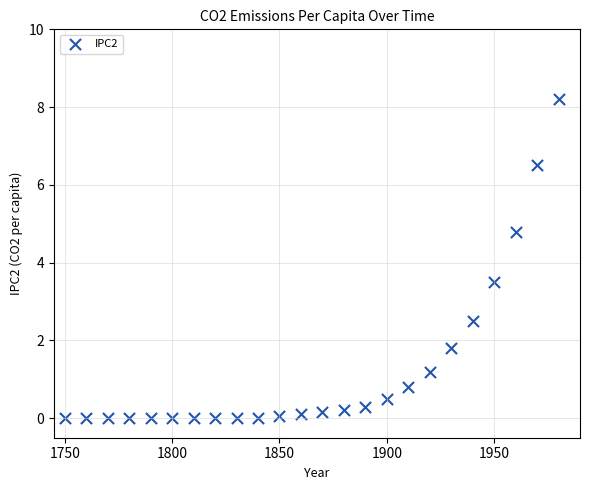

What Y value in the scatter plot is closest to 4?

3.5